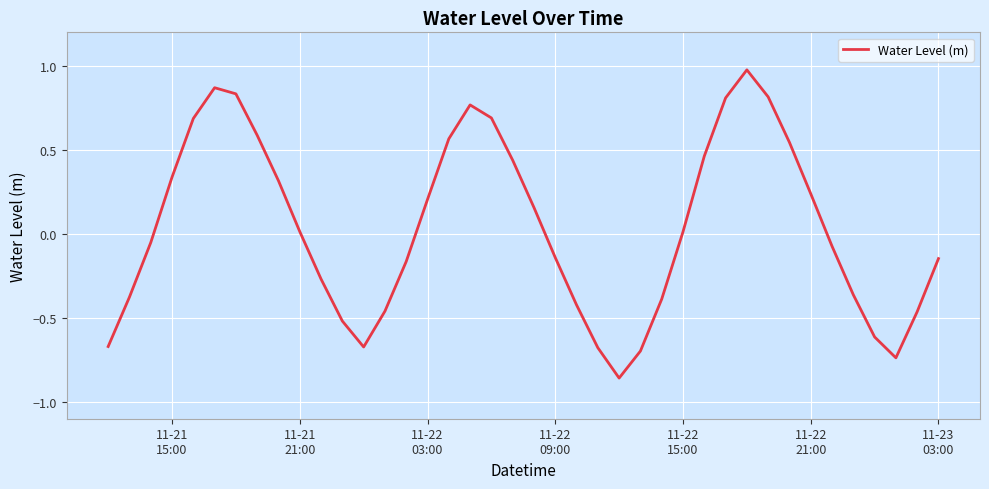

What is the difference between the maximum and minimum values?

1.8